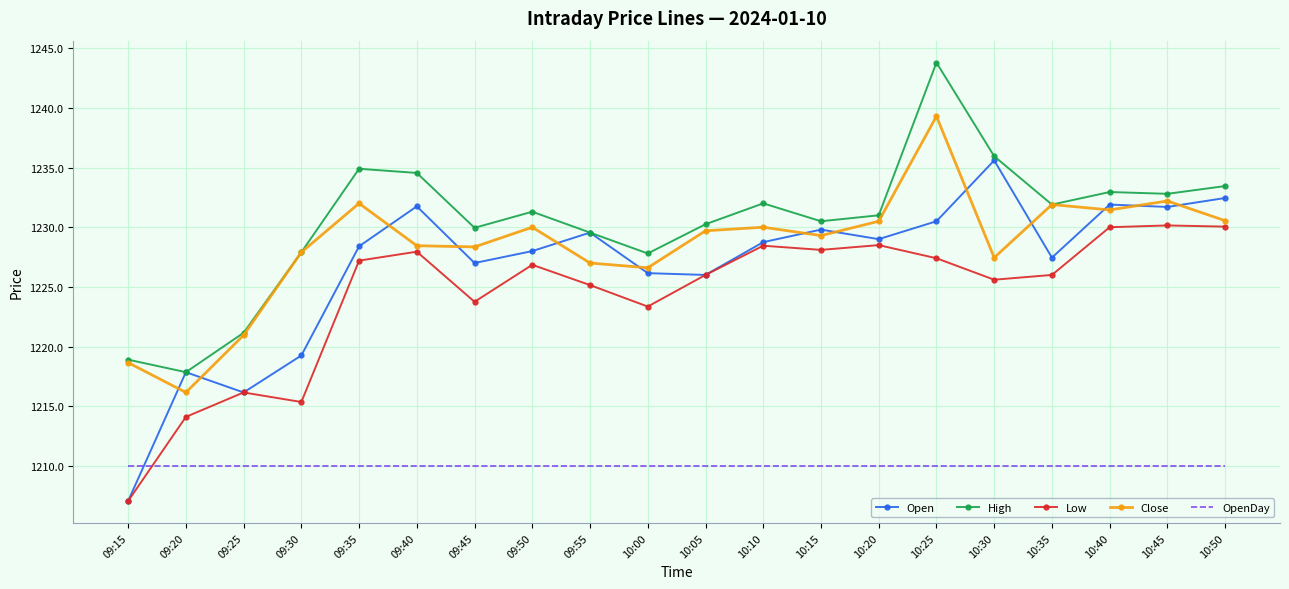

Which series changed the most between 10:05 and 10:30?

Open